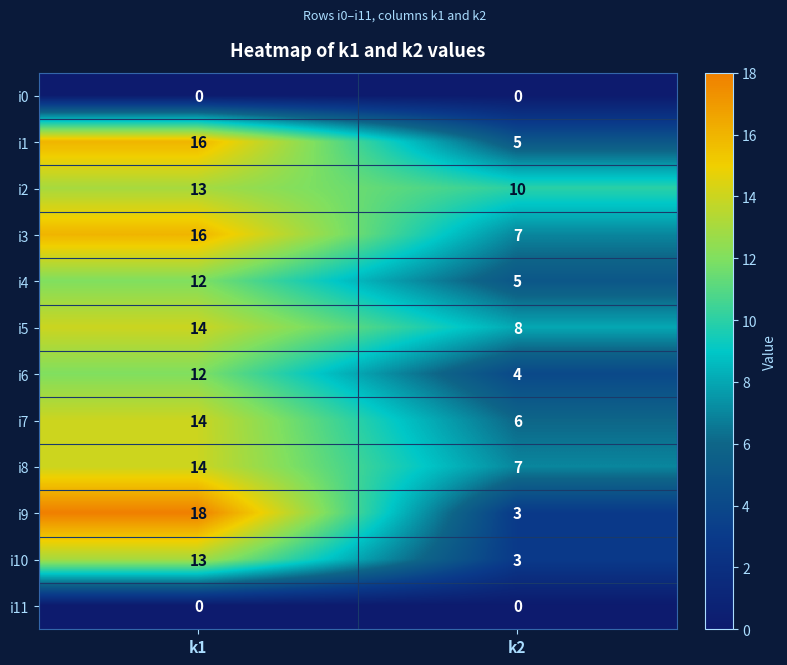

What is the average value of the i2 series?

12